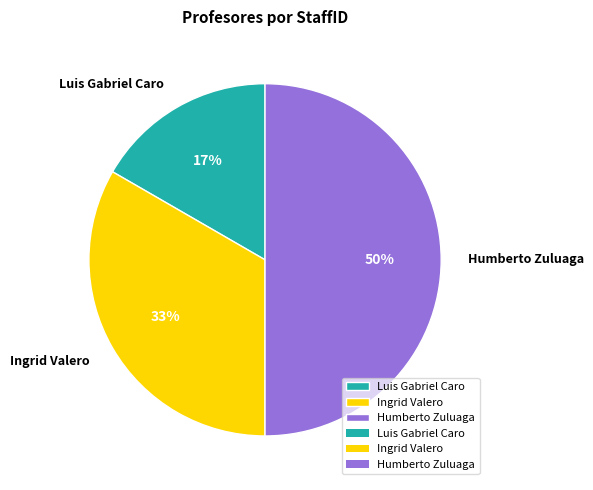

To the nearest percent, what is the combined percentage of Luis Gabriel Caro and Ingrid Valero?

50%